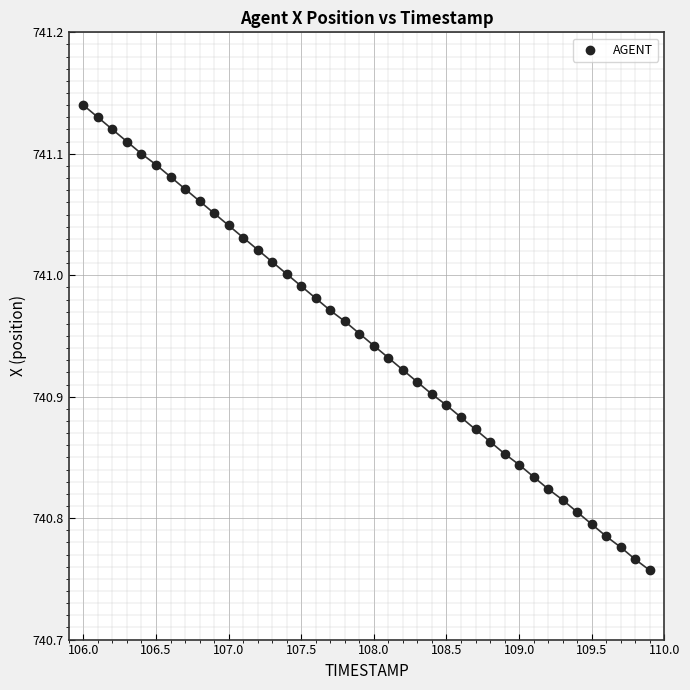

What is the range of X values (max minus min)?

3.9